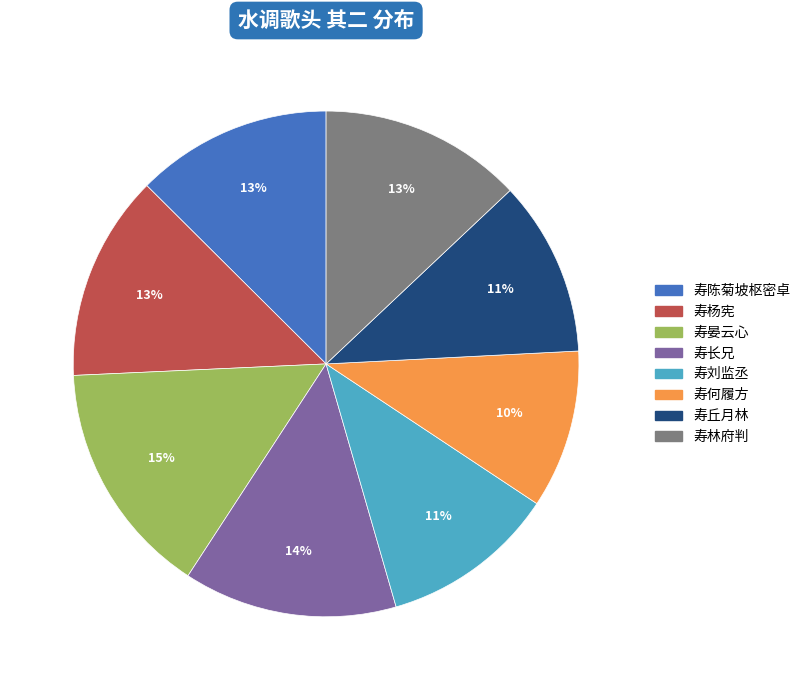

Is 寿陈菊坡枢密卓 the majority of the pie?

No